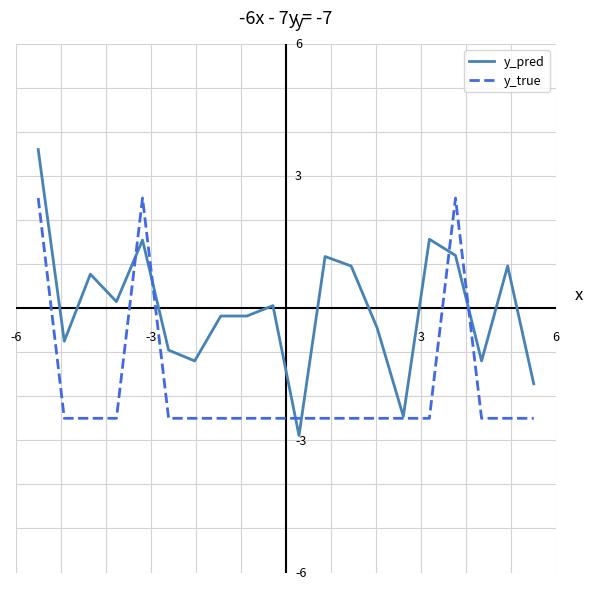

True or false: y_true has more than 2 points higher than both neighbors.

False